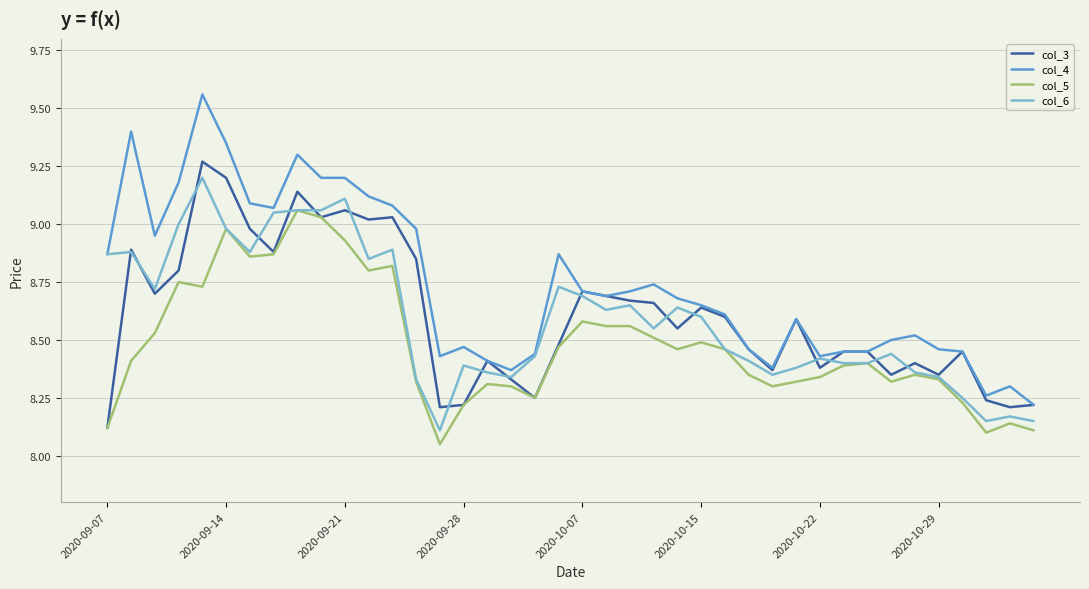

Which series has the largest total across all categories?

col_4